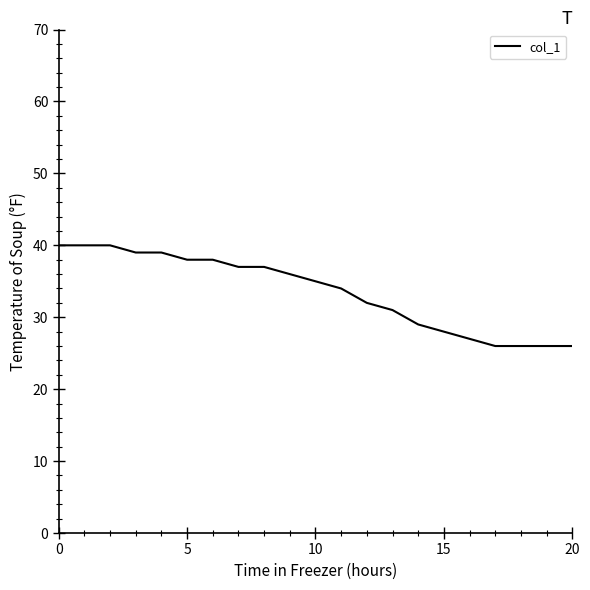

How many series are shown in this chart?

1